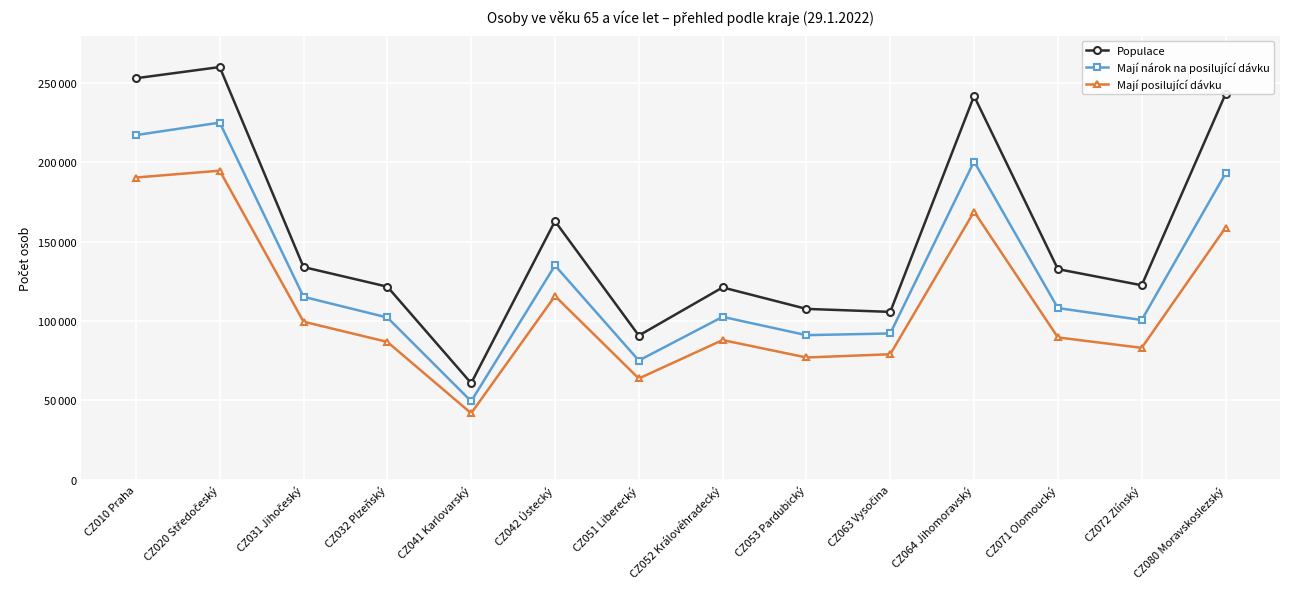

What is the maximum value shown in the chart?

260178